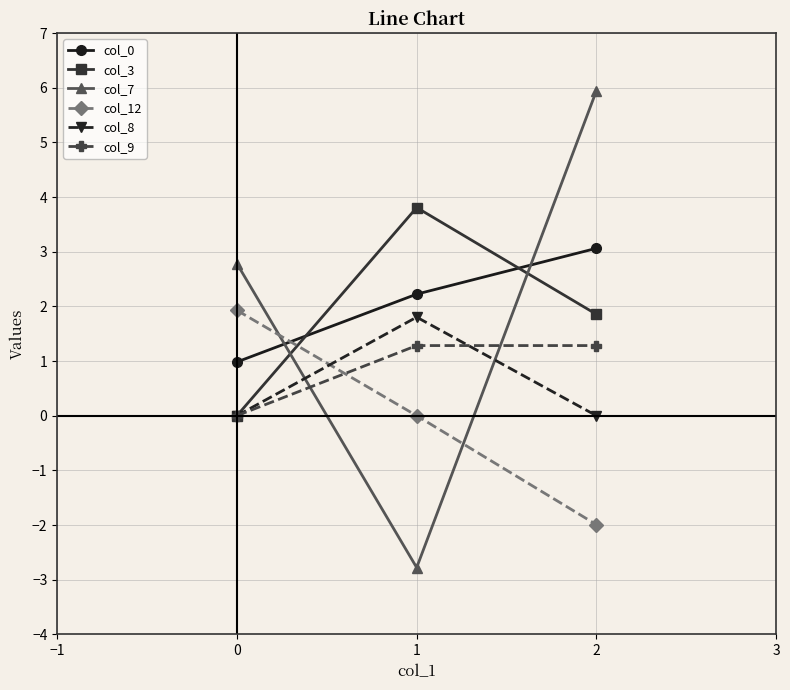

Reading left to right, transcribe all the data shown in this chart.

col_0: 1.0	2.2	3.1
col_3: 0.0	3.8	1.9
col_7: 2.8	-2.8	5.9
col_12: 1.9	0.0	-2.0
col_8: 0.0	1.8	0.0
col_9: 0.0	1.3	1.3